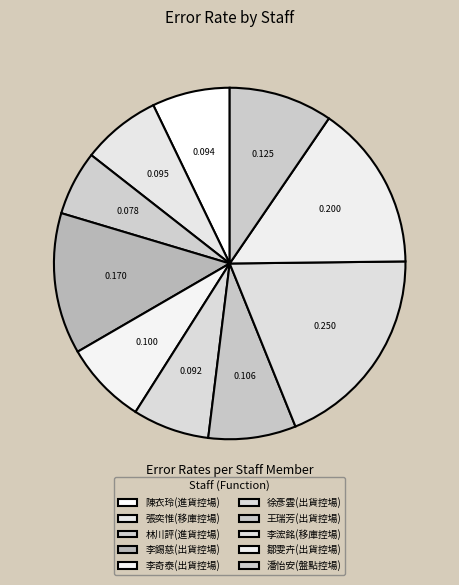

Is there a majority slice in this chart?

No